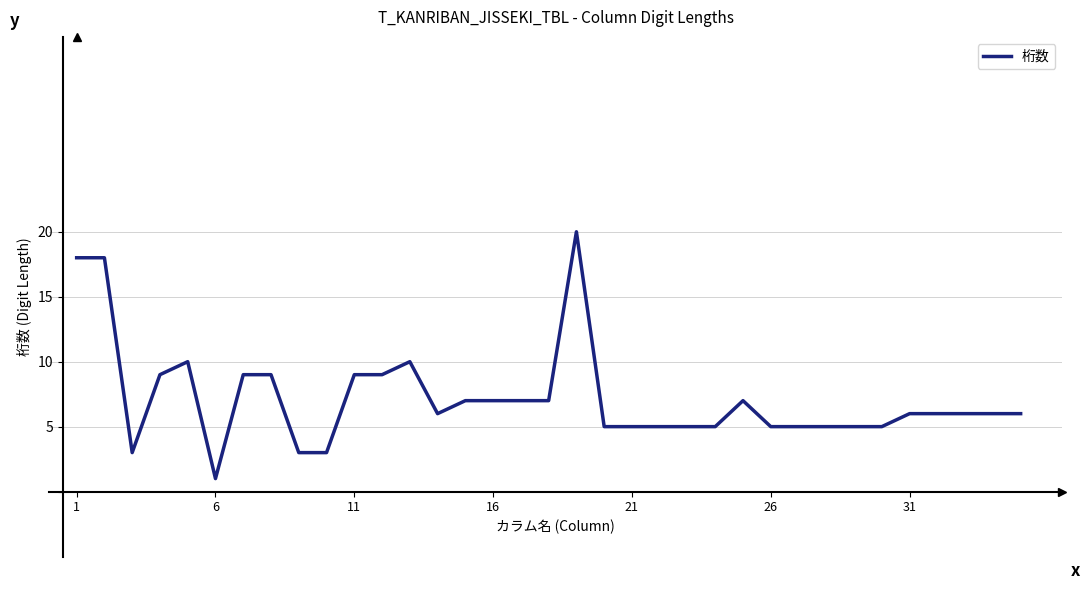

What is the difference between the maximum and minimum values?

19